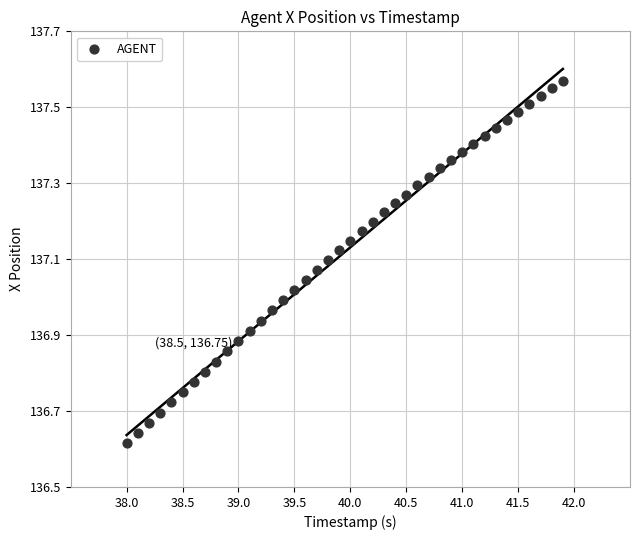

What is the range of Y values (max minus min)?

1.0